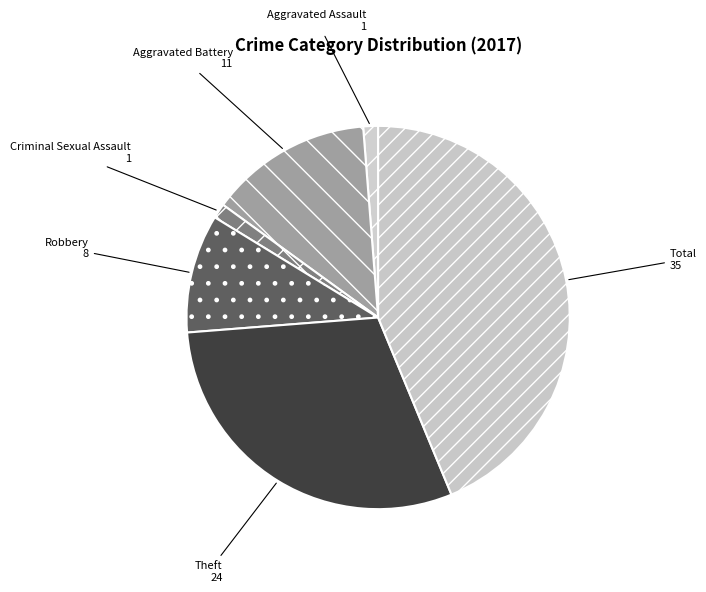

What is the ratio of the value at Aggravated Battery to the value at Total?

0.3